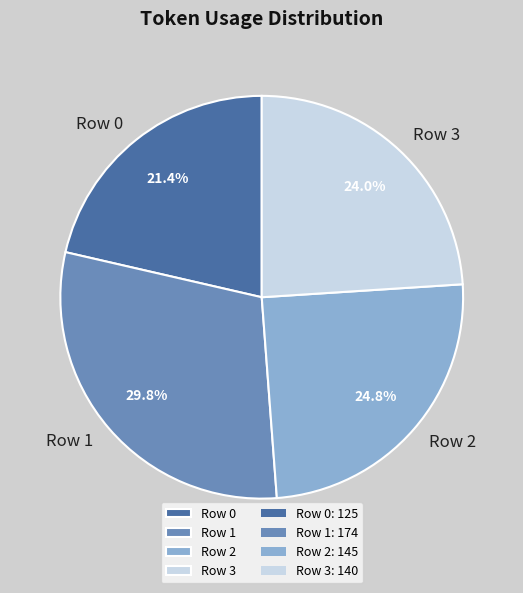

Combined, do Row 2 and Row 0 account for over 50%?

No